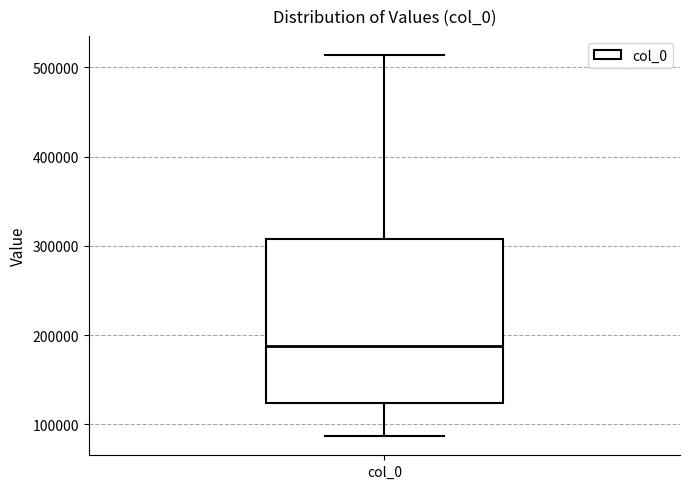

Transcribe this box plot: give where the median line is, the range the box spans, and where the two whiskers end, as read against the y-axis. The values are not printed on the chart, so give them approximately, as read against the axis.

median 190000, box 120000 to 310000, whiskers 90000 to 510000